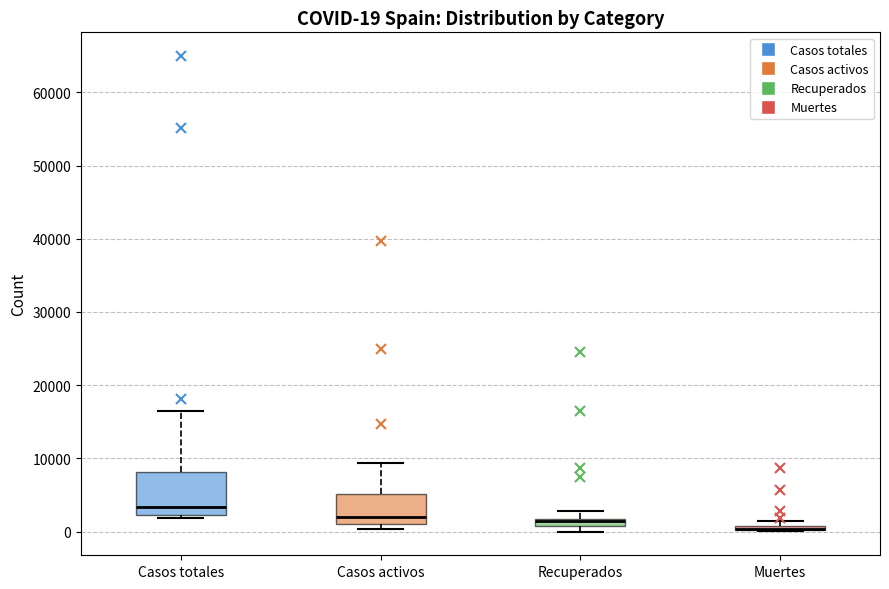

Comparing the boxes themselves (not the whiskers), which one is the tallest?

Casos totales